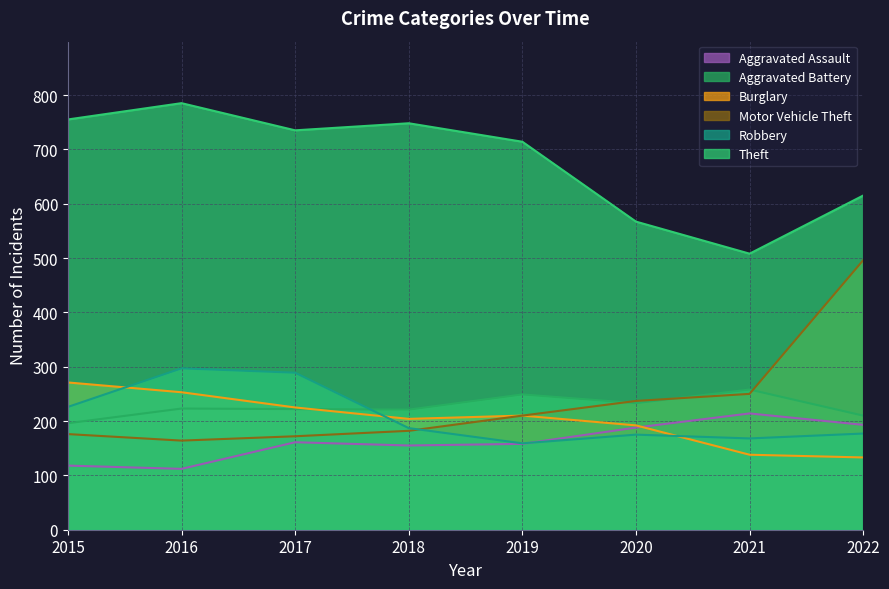

How many lines are shown in the chart?

6